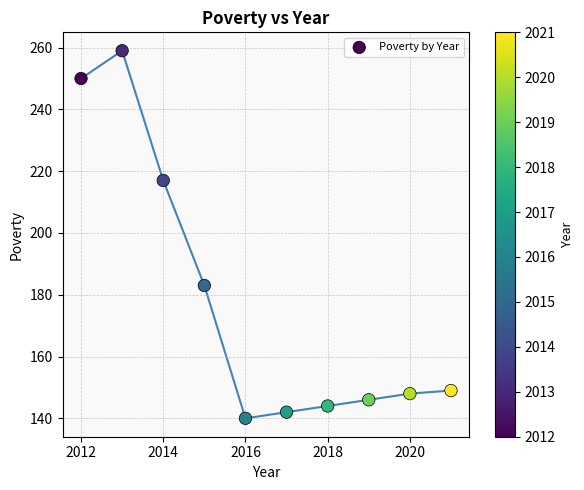

What is the range of Y values (max minus min)?

119